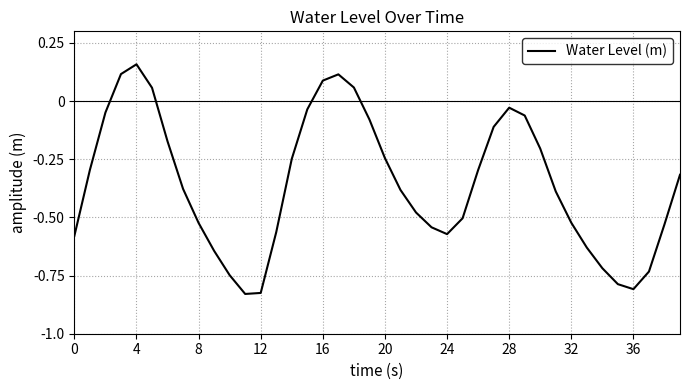

How many values are below zero?

34